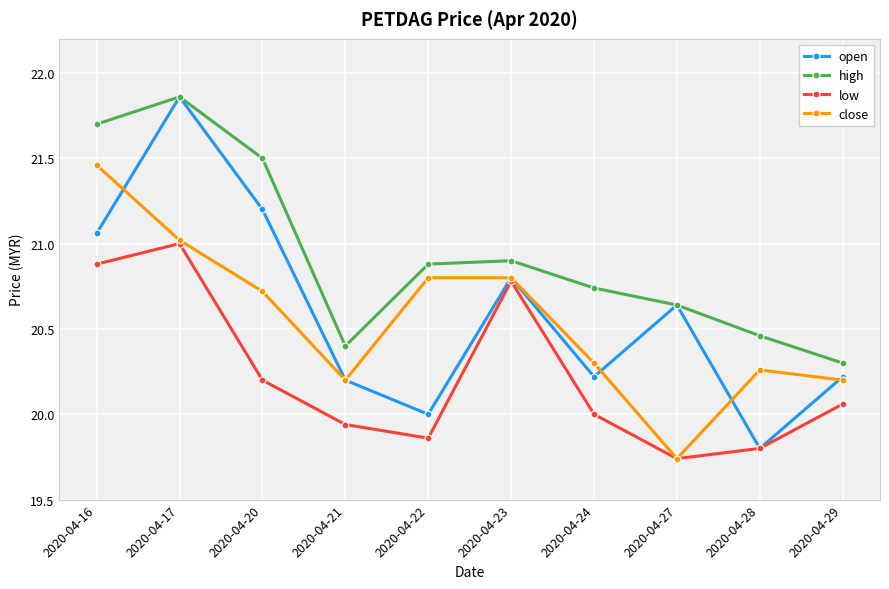

True or false: low and high cross at least once.

False